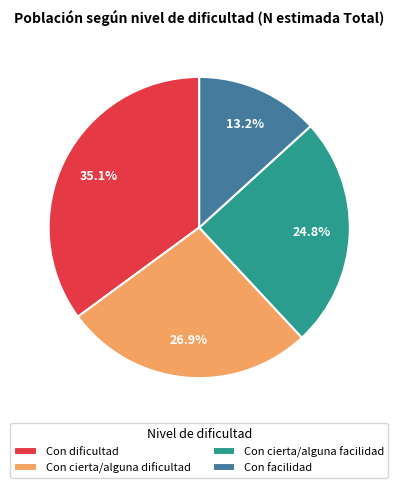

True or false: Con facilidad accounts for 13% of the total.

True